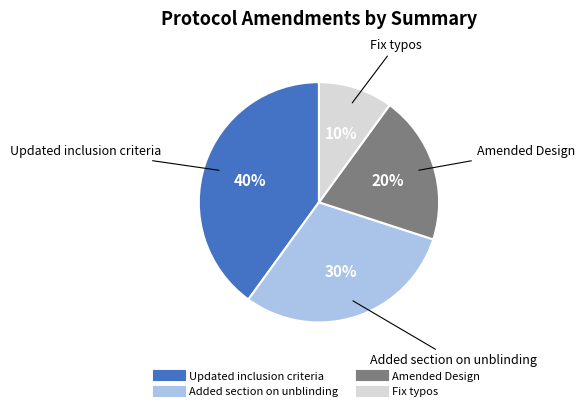

What is the largest slice in the pie chart?

Updated inclusion criteria